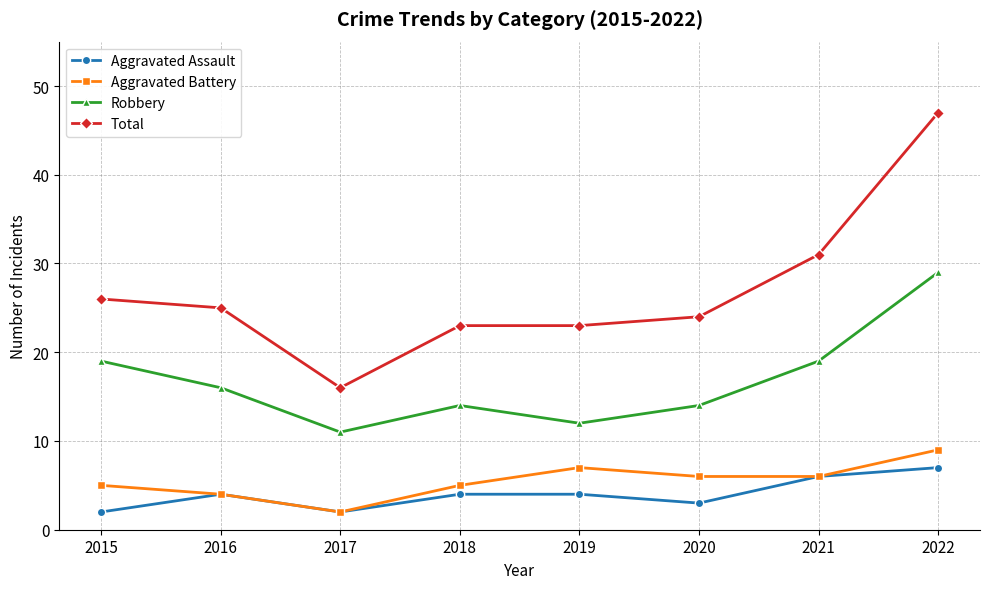

How many series are shown in this chart?

4